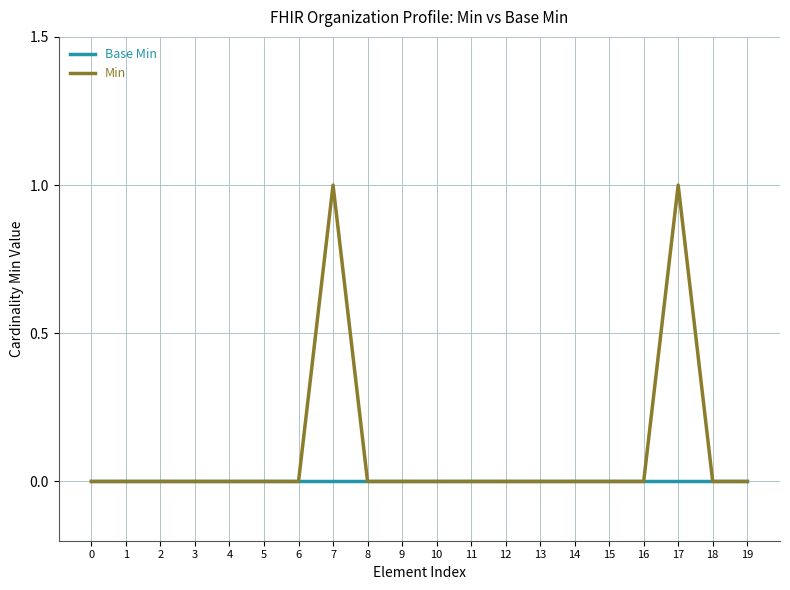

Is it true that Base Min equals 0 at 5?

True